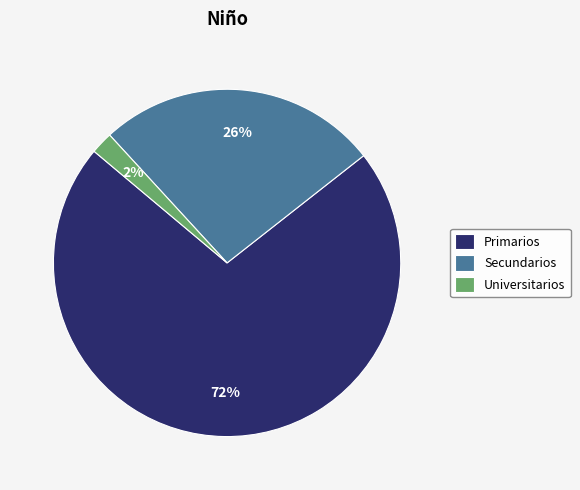

To the nearest percent, what is the combined percentage of Secundarios and Primarios?

98%